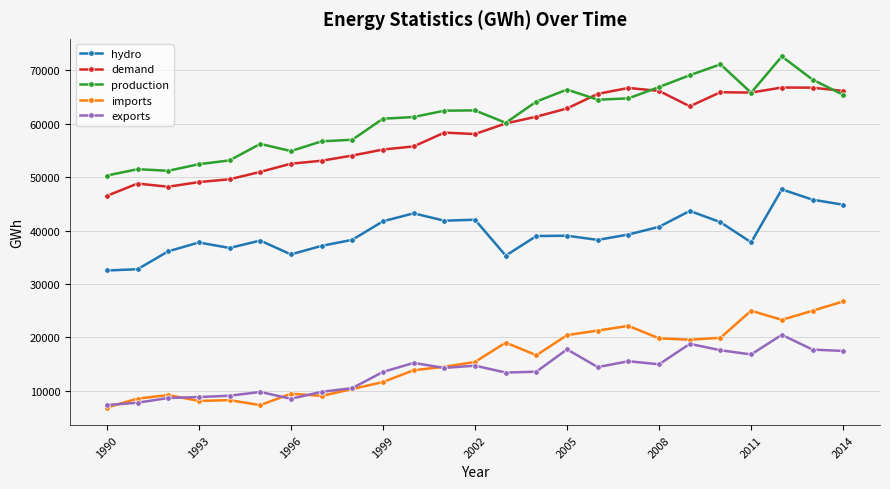

What is the value of the demand point at the 5th from the left?

49596